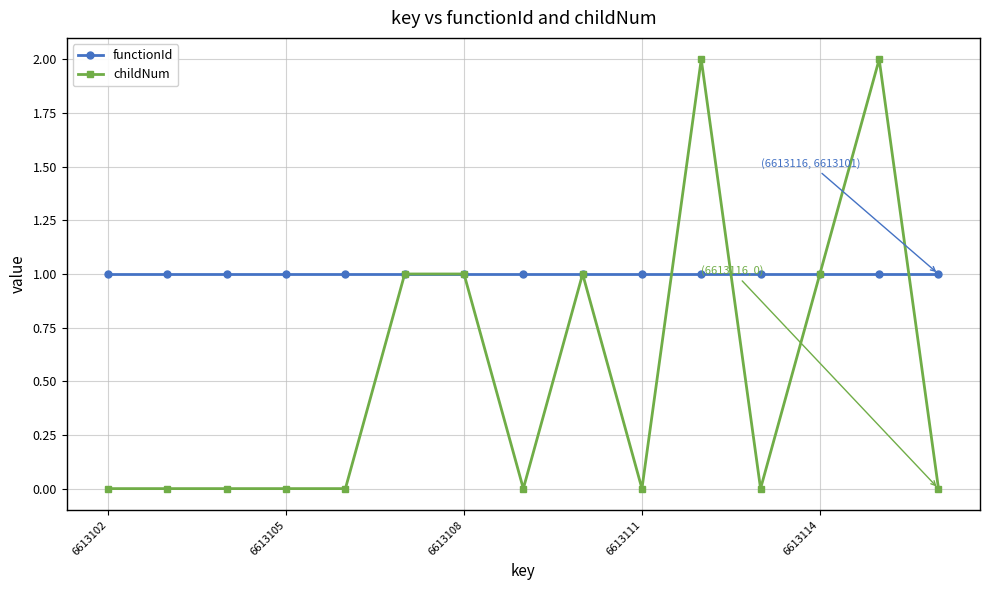

Rank the series by their average value, from lowest to highest.

childNum, functionId